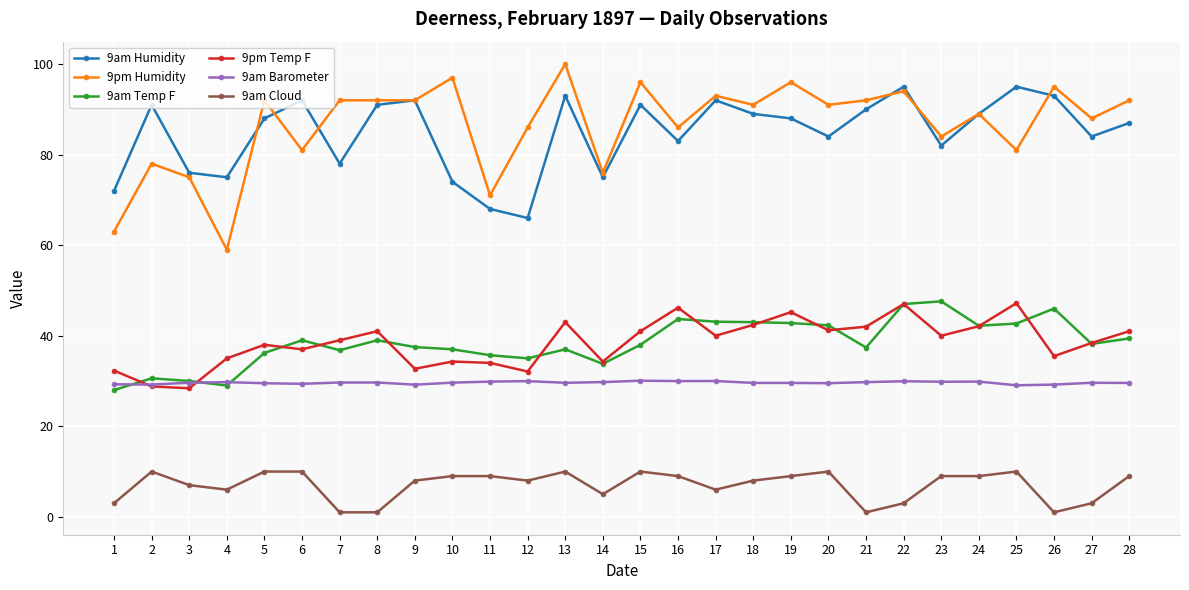

True or false: 9am Humidity has more than 1 points higher than both neighbors.

True